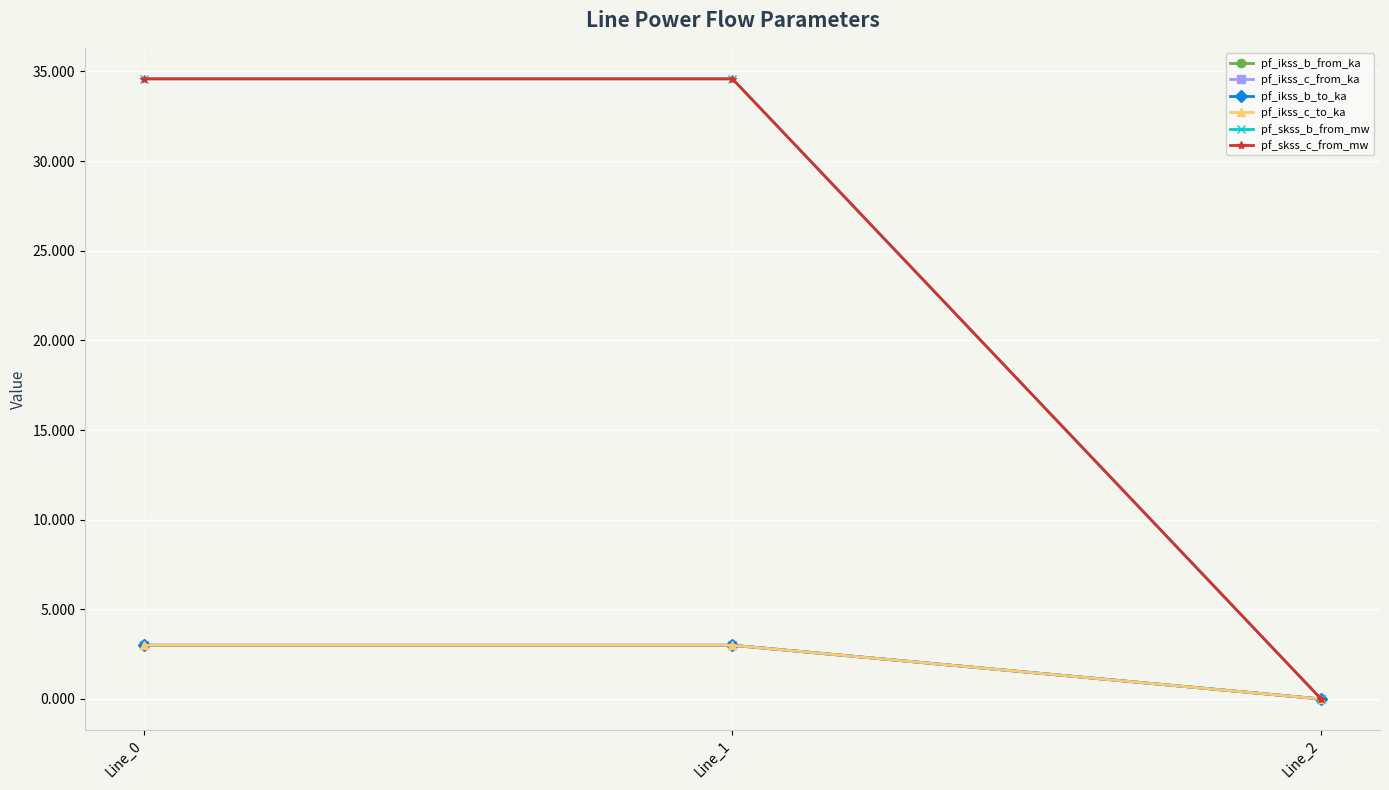

At which label does pf_ikss_b_from_ka reach its minimum?

Line_2